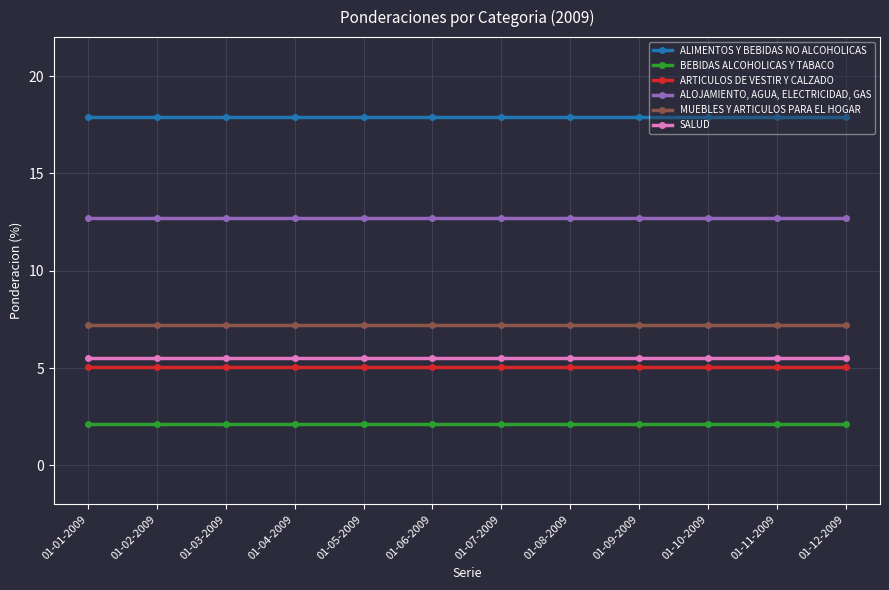

The ALIMENTOS Y BEBIDAS NO ALCOHOLICAS series shows 17.9 at 01-05-2009. True or false?

True